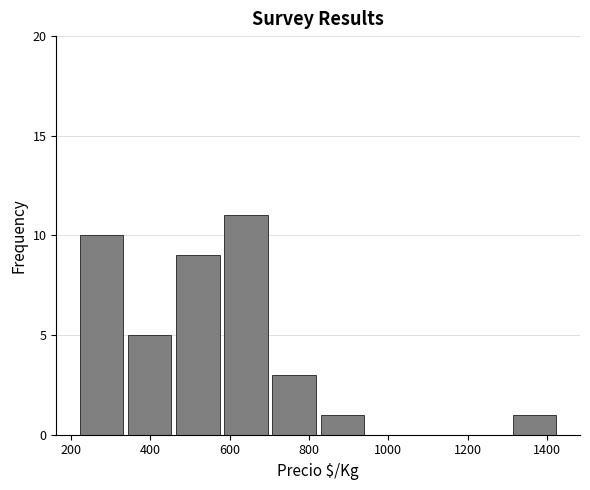

Which range on the x-axis has the tallest bar?

580 to 700